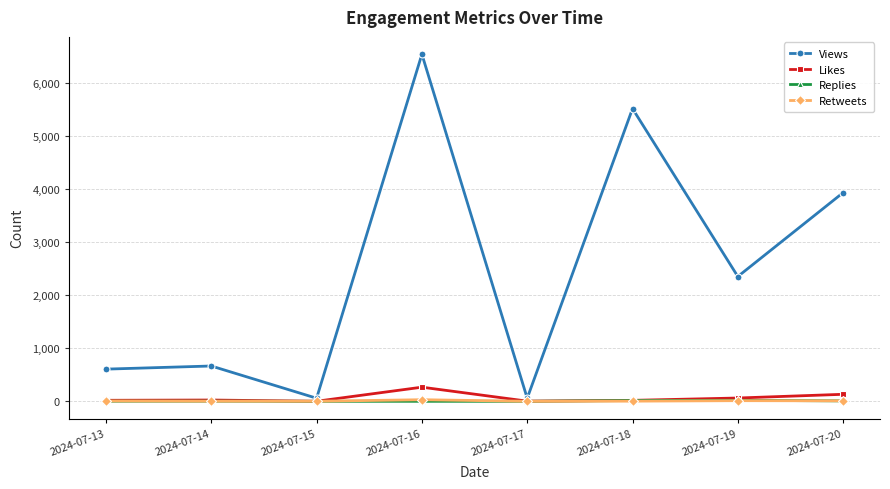

How many series are shown in this chart?

4